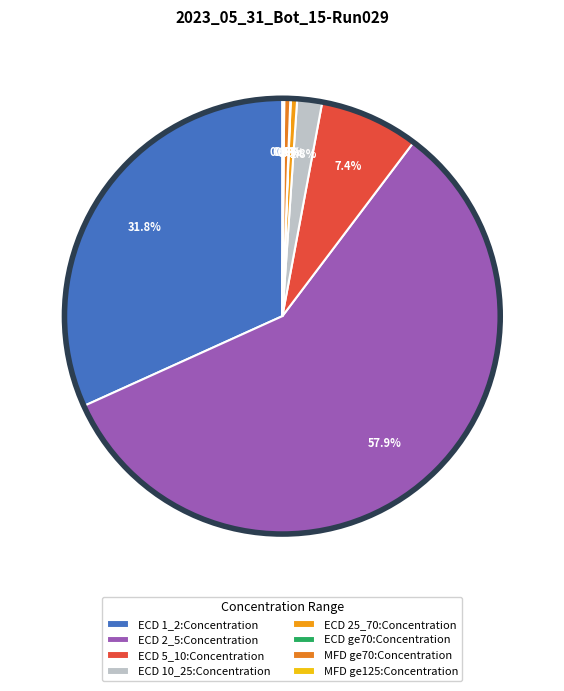

Is it true that MFD ge125:Concentration is 0% of the pie?

True